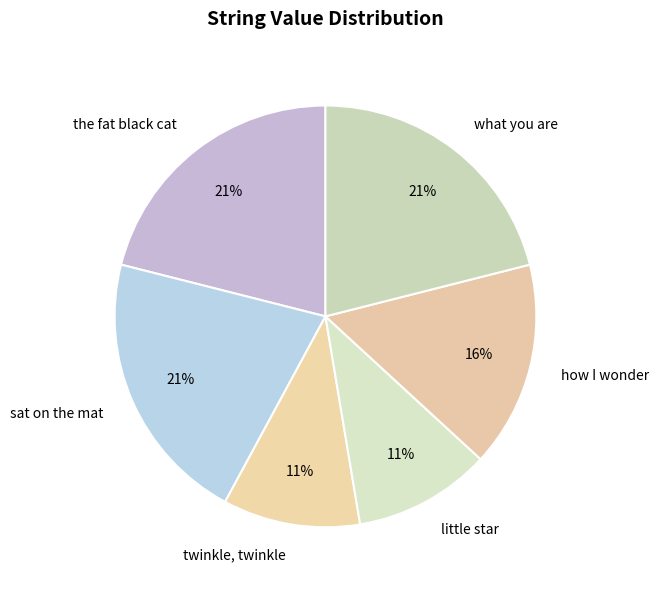

To the nearest percent, what is the average slice percentage?

17%